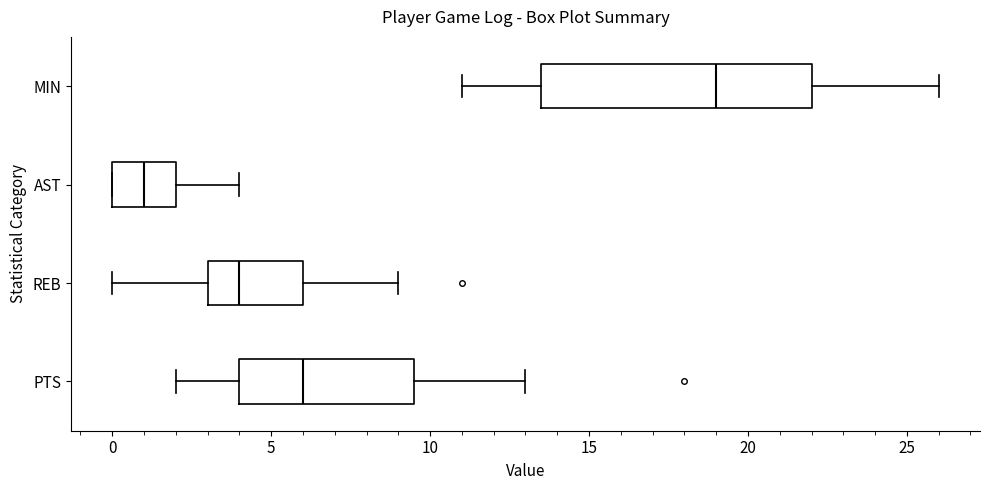

Where is the right edge of the box for MIN on the x-axis? The values are not printed on the chart, so give them approximately, as read against the axis.

22.0